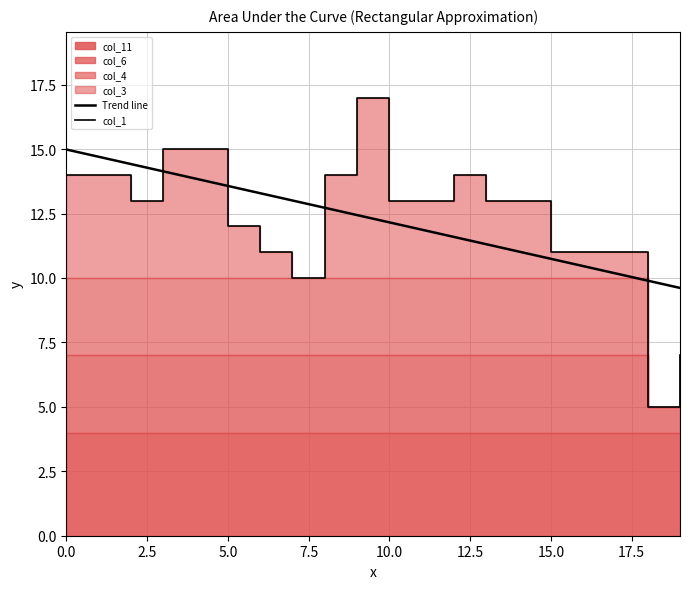

How many values in the Trend line series exceed 12?

11